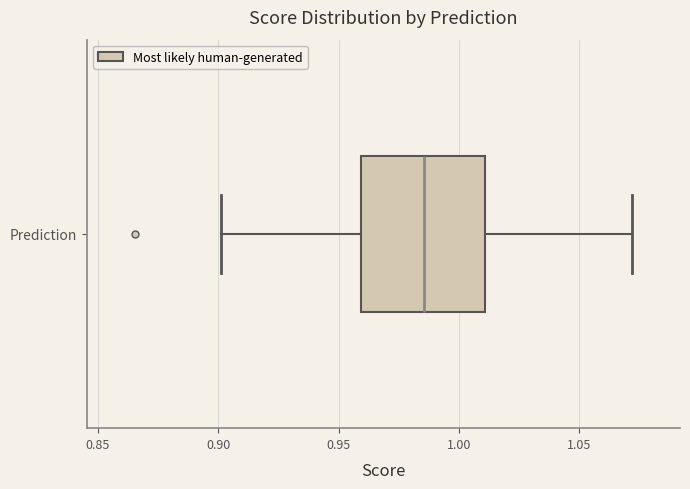

Where is the right edge of the box for Prediction on the x-axis? The values are not printed on the chart, so give them approximately, as read against the axis.

1.010